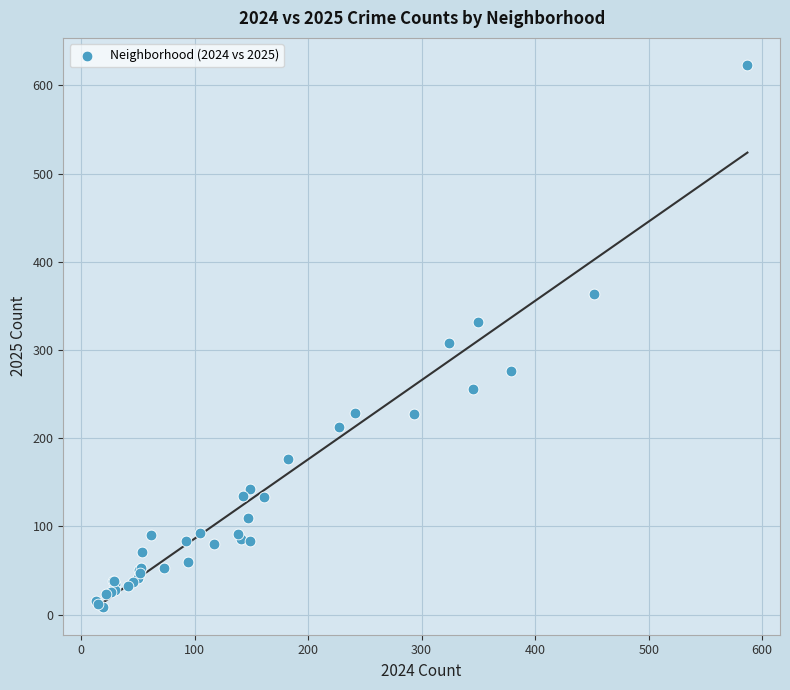

What Y value in the scatter plot is closest to 316?

308